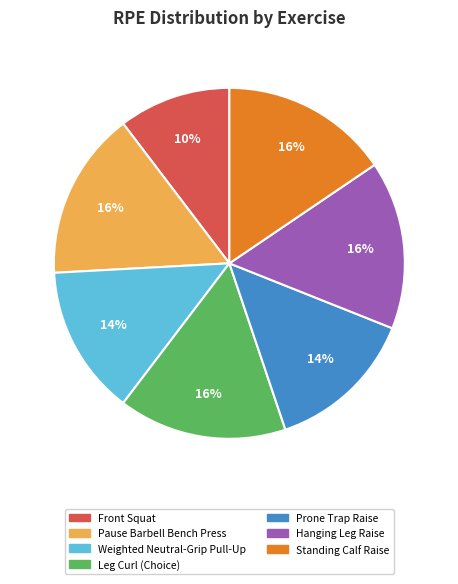

Between Leg Curl (Choice) and Front Squat, which is larger?

Leg Curl (Choice)